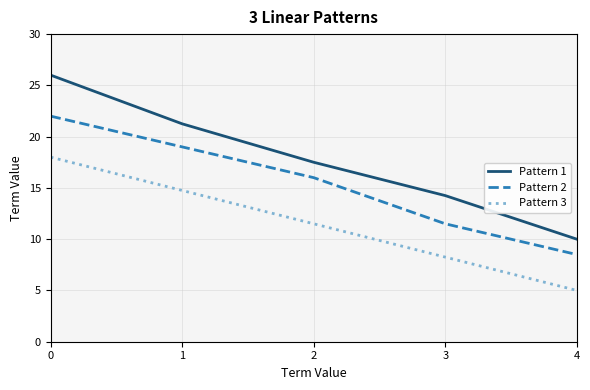

What are all the series names shown in the legend?

Pattern 1, Pattern 2, Pattern 3